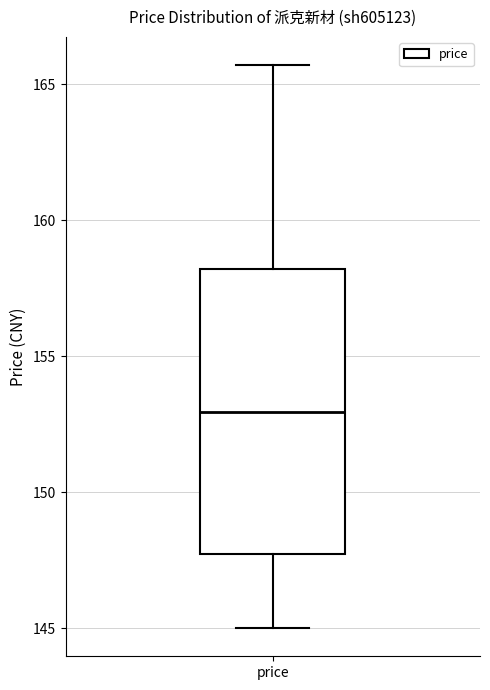

Where does the lower whisker of the box for price end on the y-axis? The values are not printed on the chart, so give them approximately, as read against the axis.

145.0